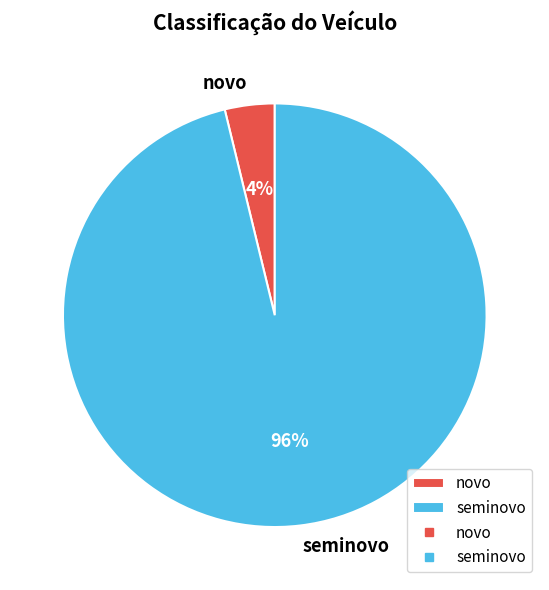

What is the largest slice in the pie chart?

seminovo